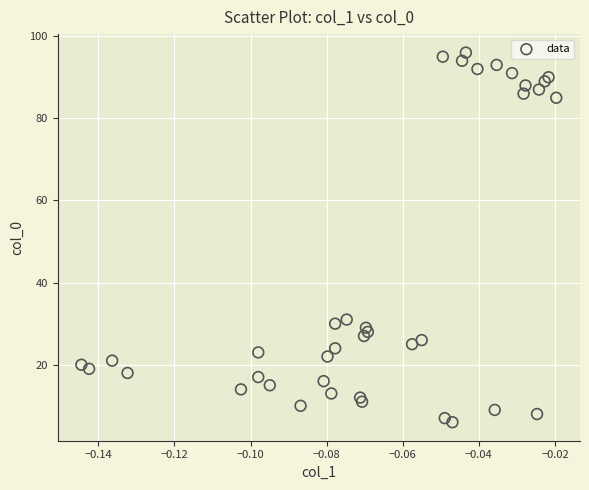

What is the range of Y values (max minus min)?

90